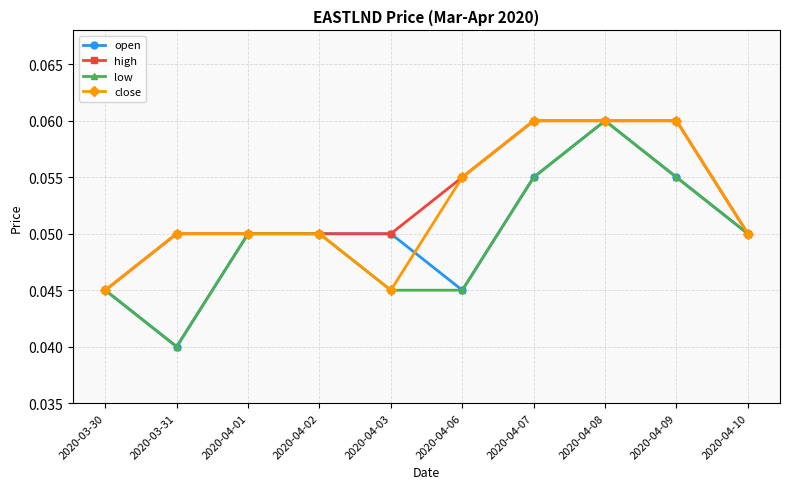

What are all the series names shown in the legend?

open, high, low, close